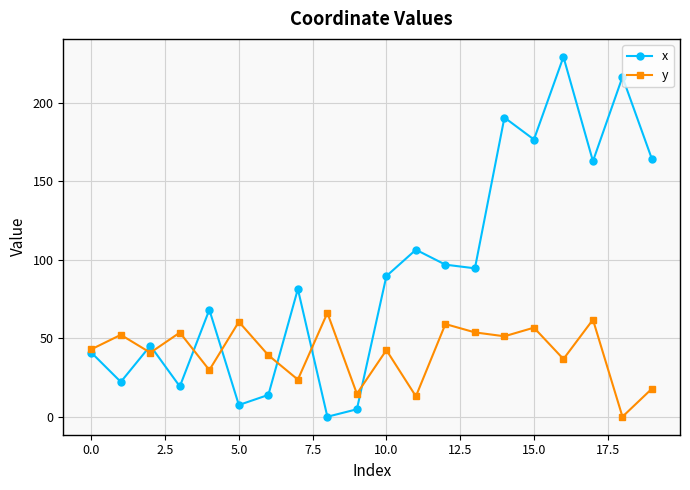

Which series has the largest range (max minus min)?

x